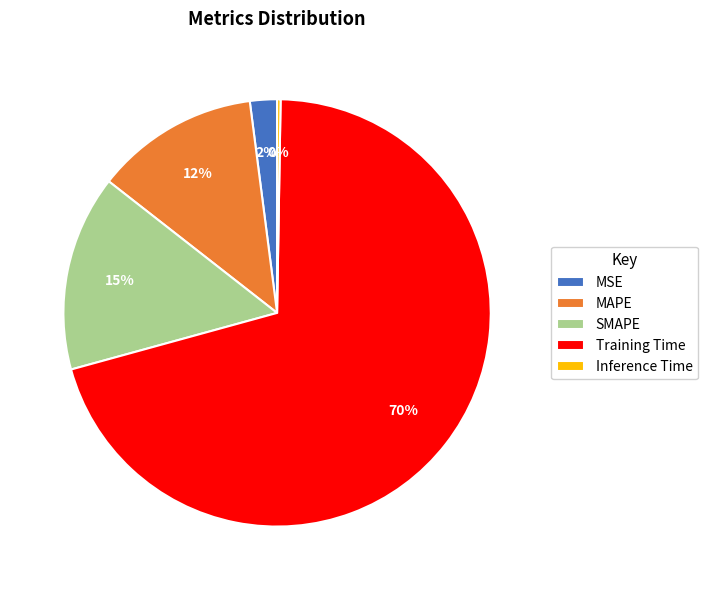

Does MSE represent more than half of the total?

No